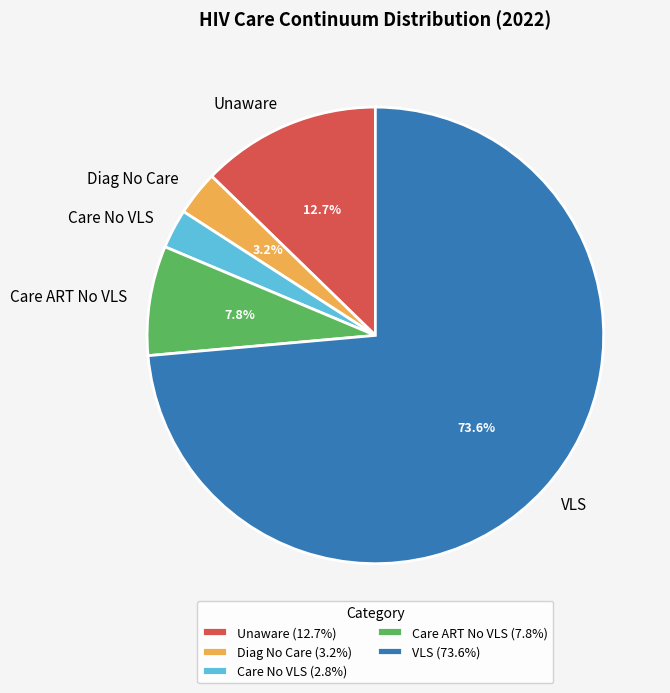

Is there any slice that represents more than half of the pie?

Yes